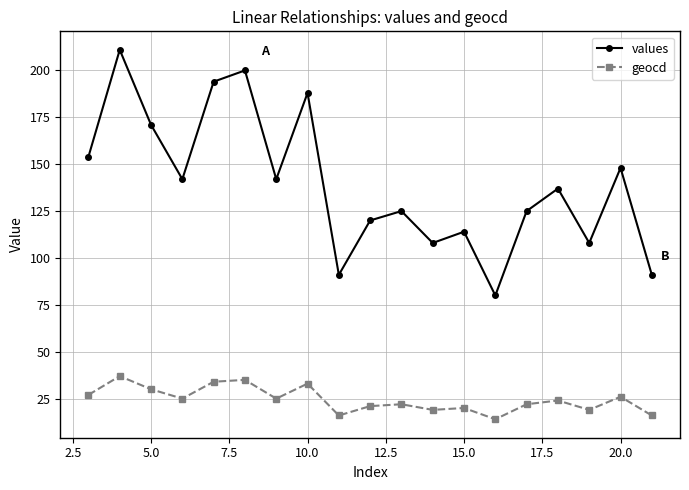

Rank the series by their maximum value, from highest to lowest.

values, geocd